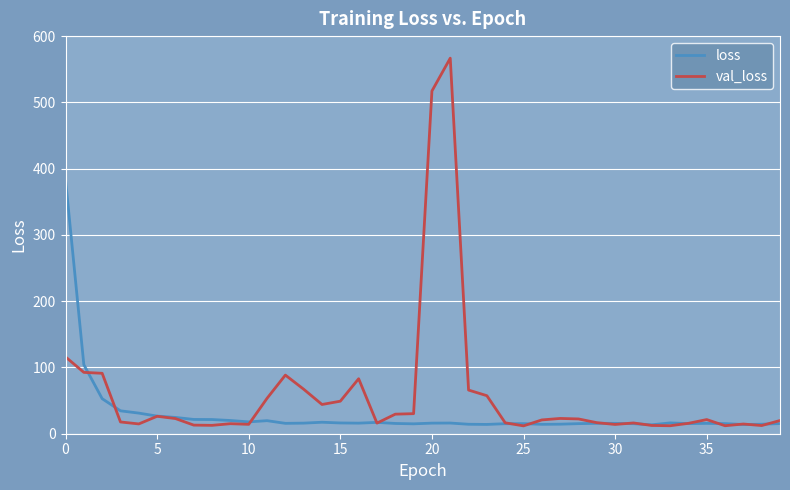

What is the highest value of the val_loss series?

566.7